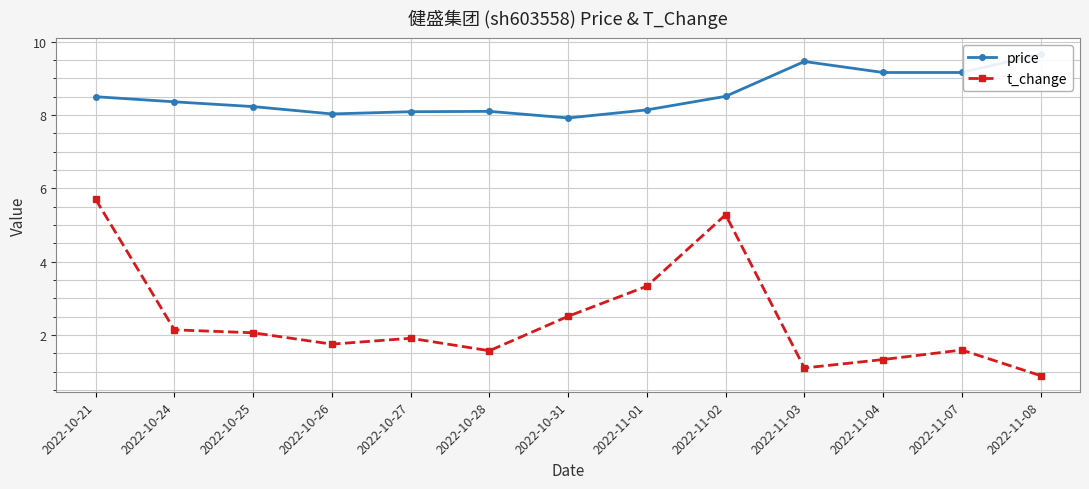

Between 2022-10-25 and 2022-10-21, which is larger?

2022-10-21